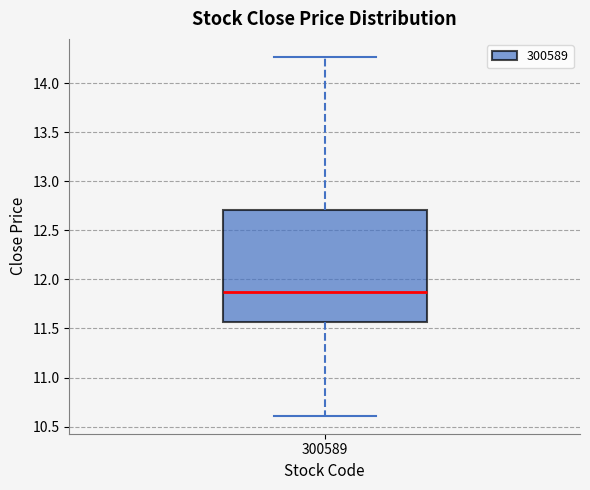

Transcribe this box plot: give where the median line is, the range the box spans, and where the two whiskers end, as read against the y-axis. The values are not printed on the chart, so give them approximately, as read against the axis.

median 11.85, box 11.55 to 12.70, whiskers 10.60 to 14.25